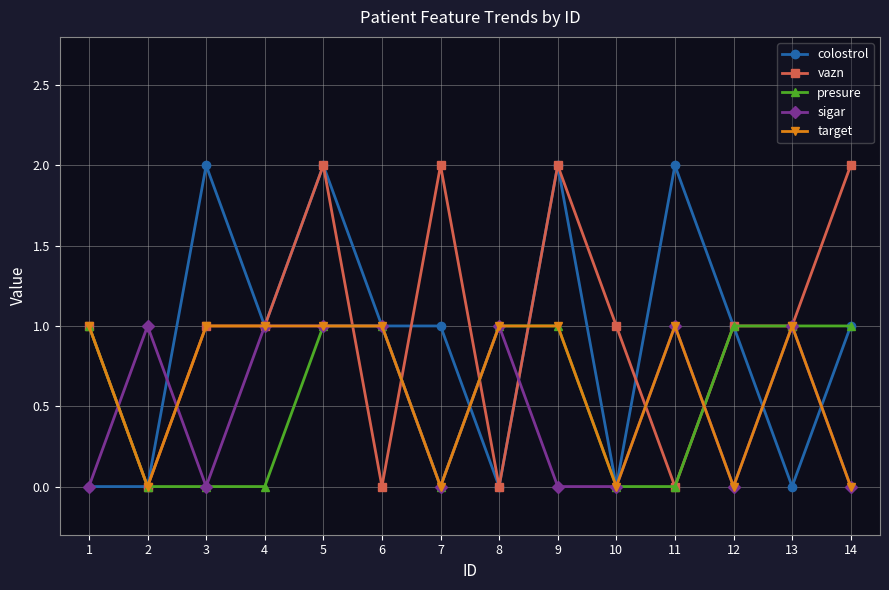

Count the number of data series in this chart.

5